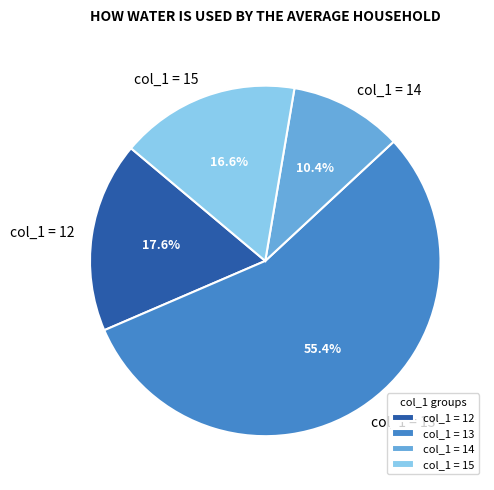

Is there a majority slice in this chart?

Yes